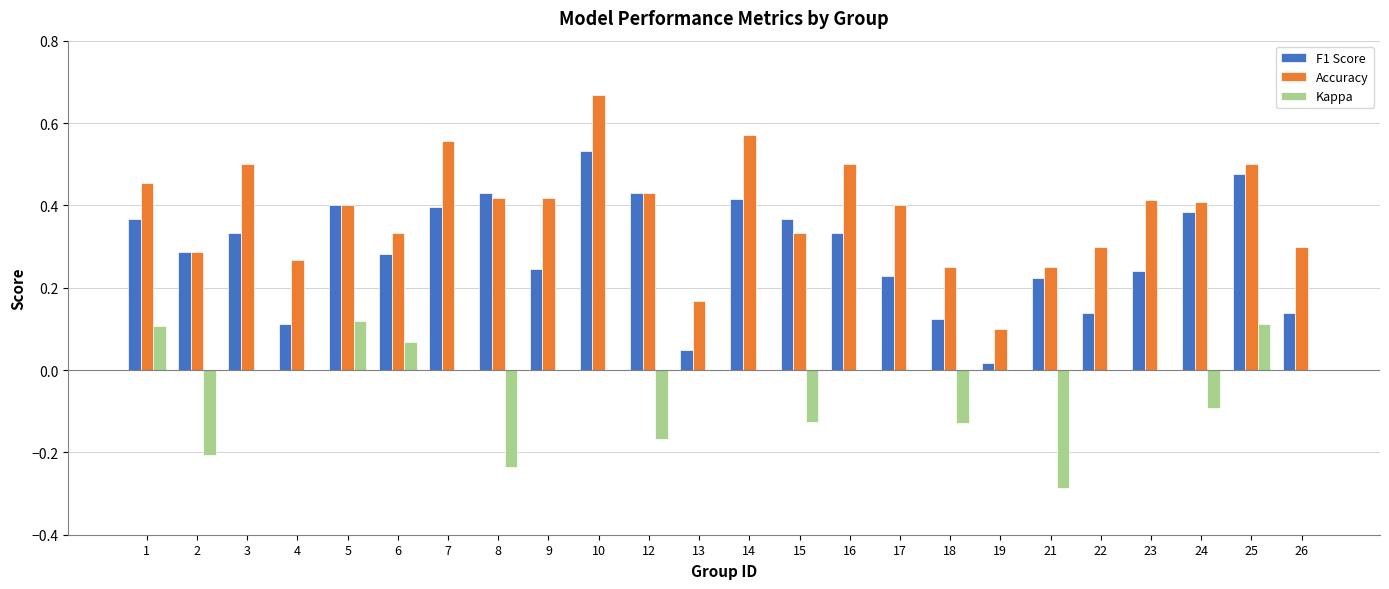

Is the value of Accuracy at 14 greater than the value of F1 Score at 2?

Yes